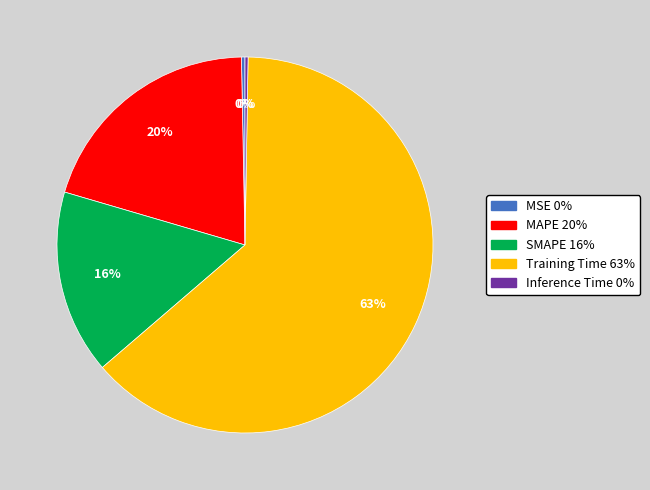

Is there a majority slice in this chart?

Yes